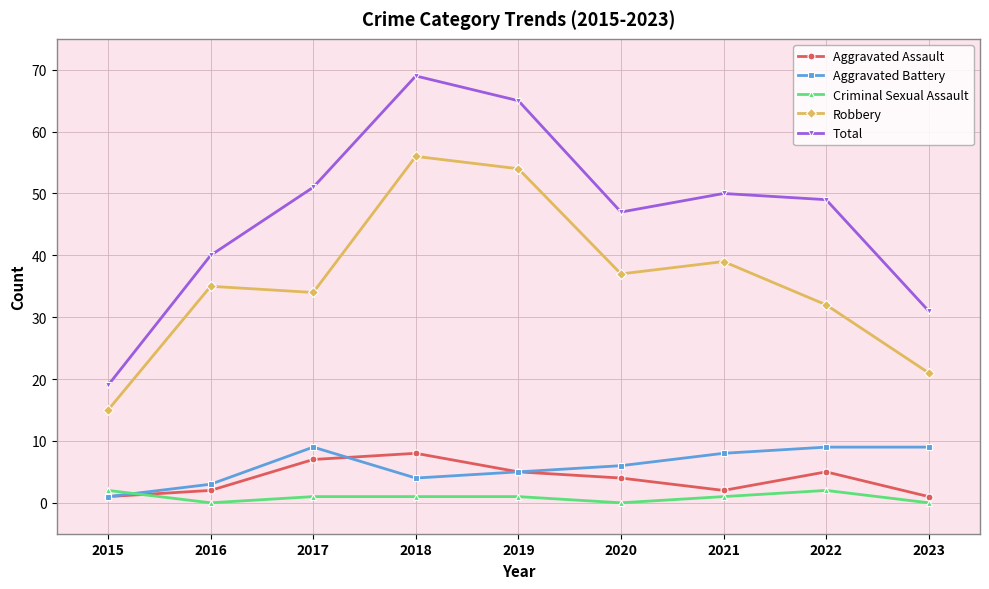

Is it true that Aggravated Battery equals 12 at 2023?

False